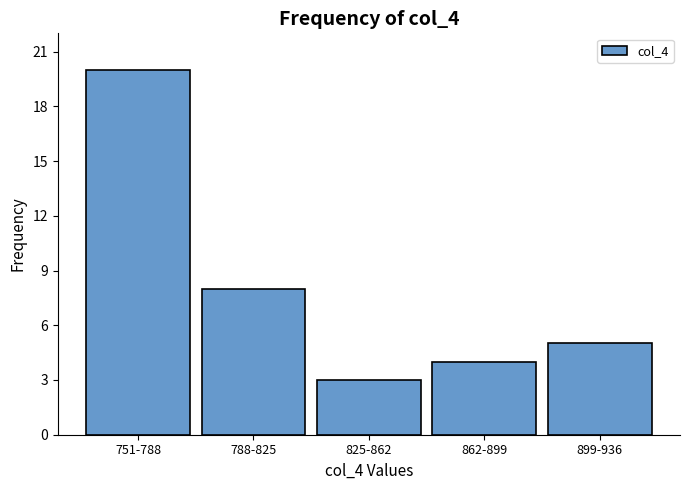

Reading right to left, list all the values displayed in this chart.

5	4	3	8	20